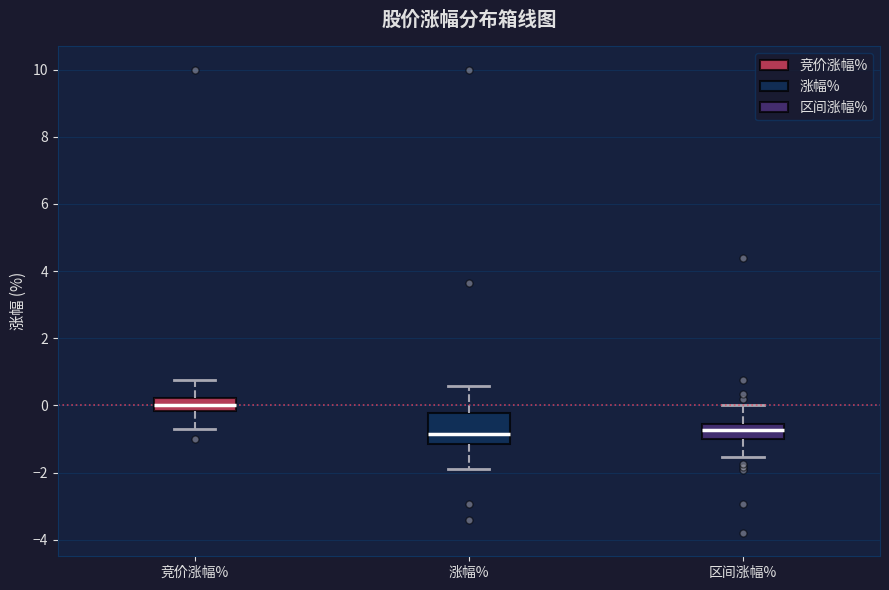

Where does the median line of the box for 区间涨幅% sit on the y-axis? The values are not printed on the chart, so give them approximately, as read against the axis.

-0.8